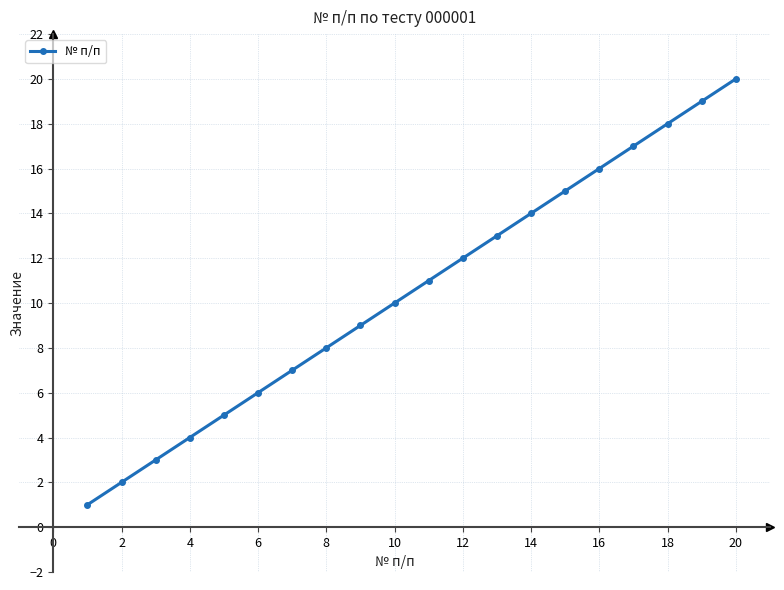

True or false: the data has more than 1 interior local peaks.

False